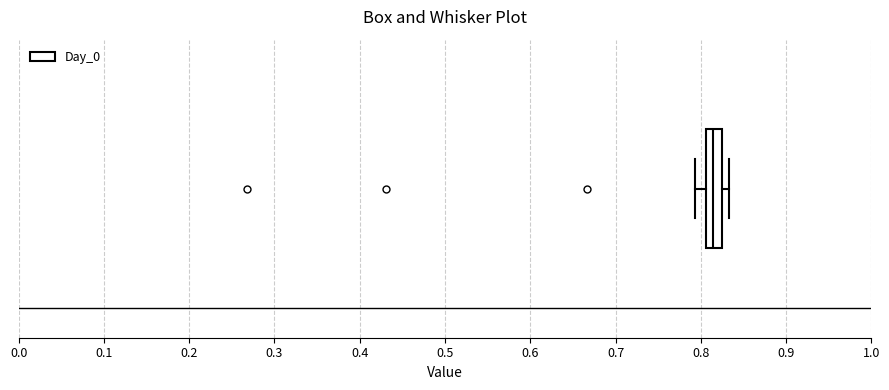

Read this box plot against the x-axis: the position of the median line, the range covered by the box, and the ends of both whiskers. The values are not printed on the chart, so give them approximately, as read against the axis.

median 0.81 (inside the box), box 0.81 to 0.82, whiskers 0.79 to 0.83